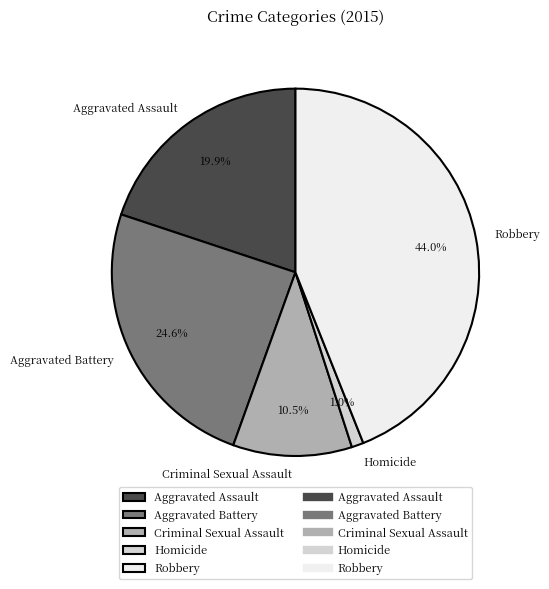

How much of the chart is everything except Aggravated Assault?

80.1%